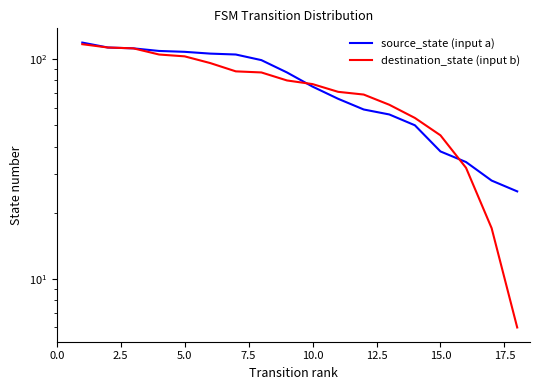

Which series has the largest range (max minus min)?

destination_state (input b)